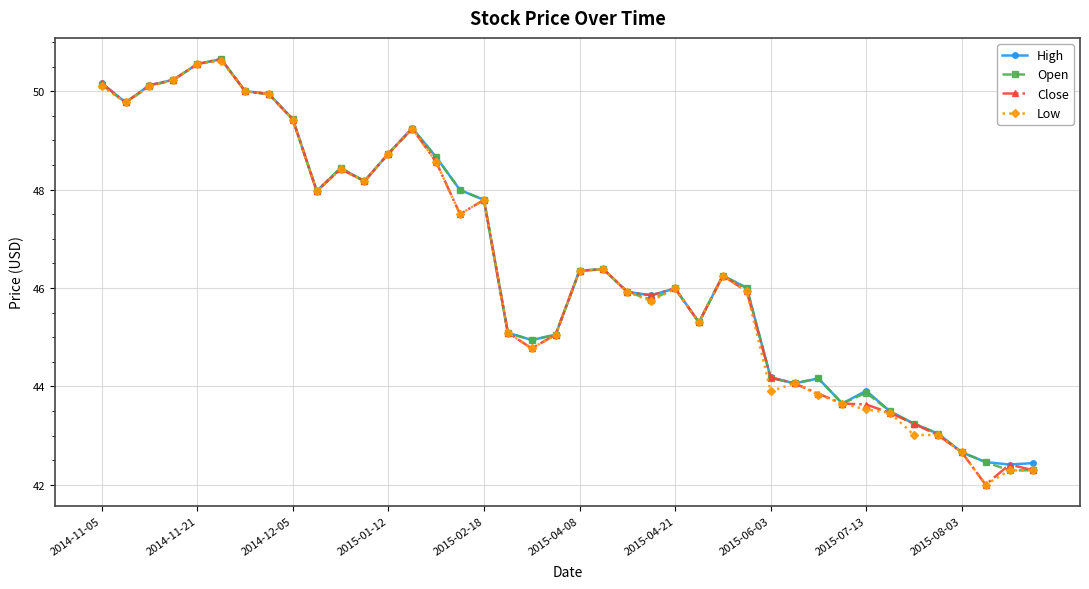

What is the value of the Open point at the 4th from the left?

50.2